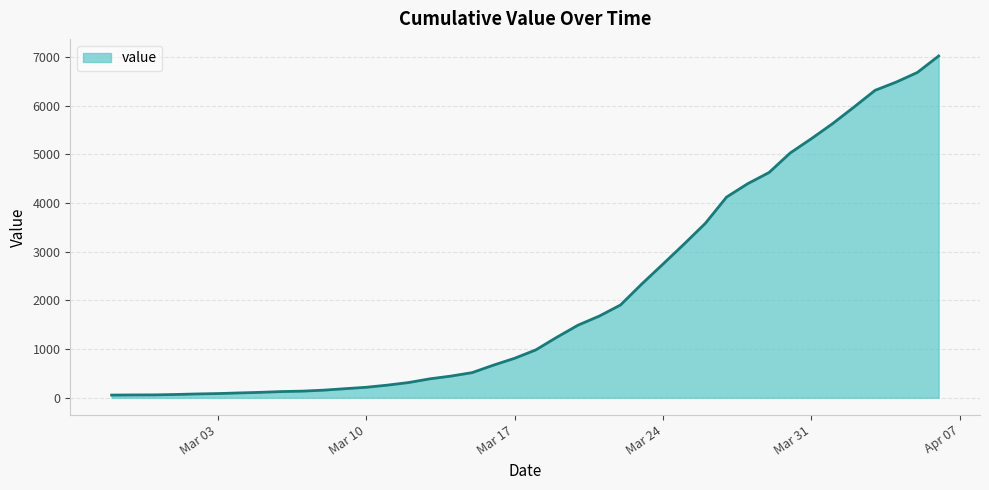

What is the difference between the maximum and minimum values?

6964